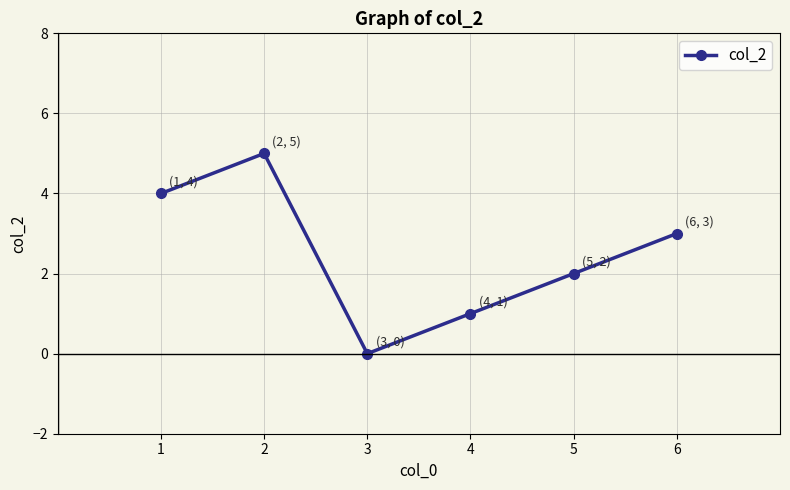

Reading right to left, extract all data points from this chart.

6=3	5=2	4=1	3=0	2=5	1=4